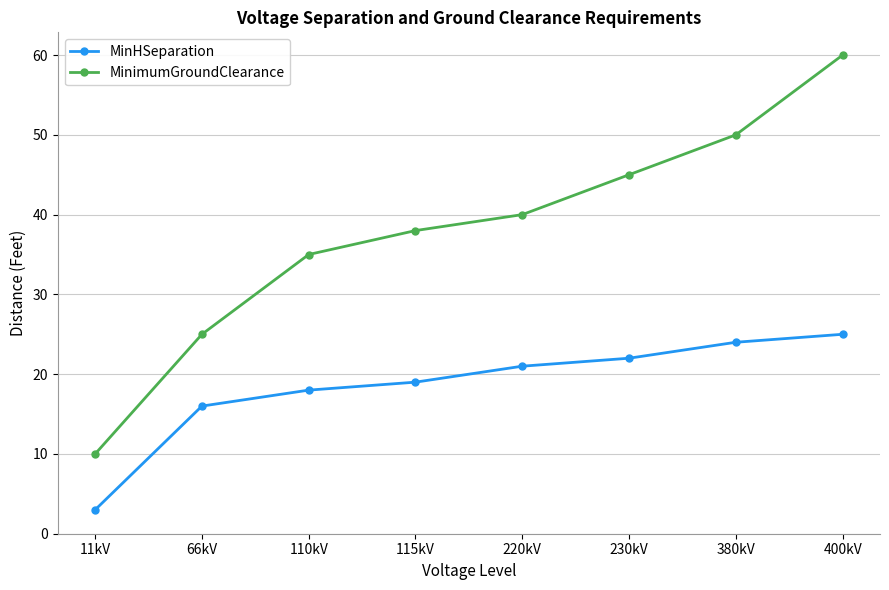

What is the difference between the maximum and minimum values in the MinimumGroundClearance series?

50